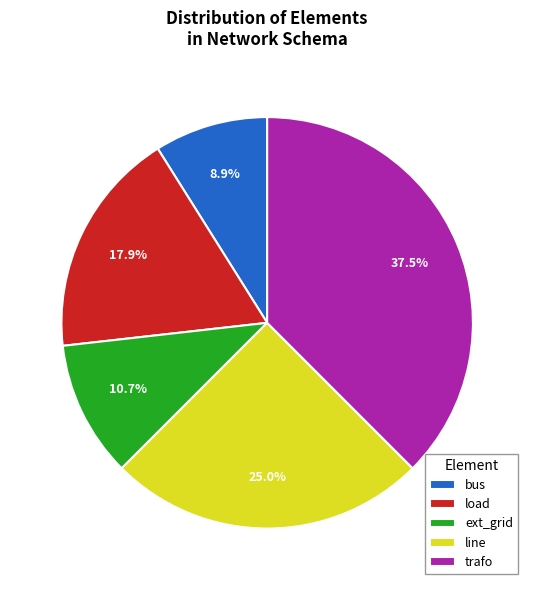

To the nearest percent, what portion does ext_grid represent?

11%